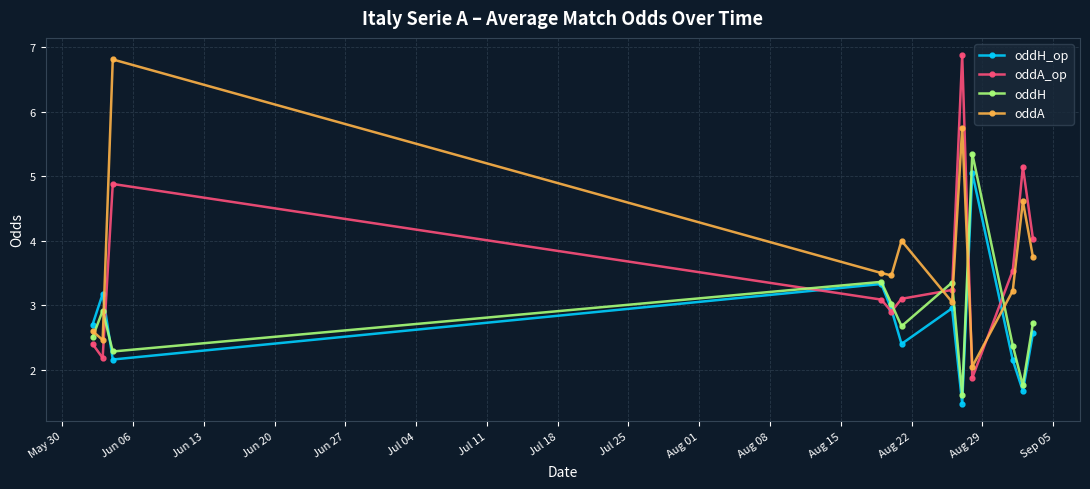

Is this an area chart (filled region under the line)?

No